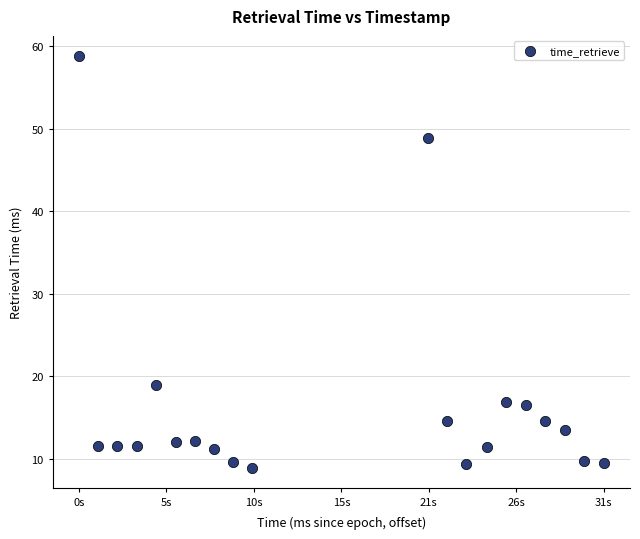

What is the range of X values (max minus min)?

30.9